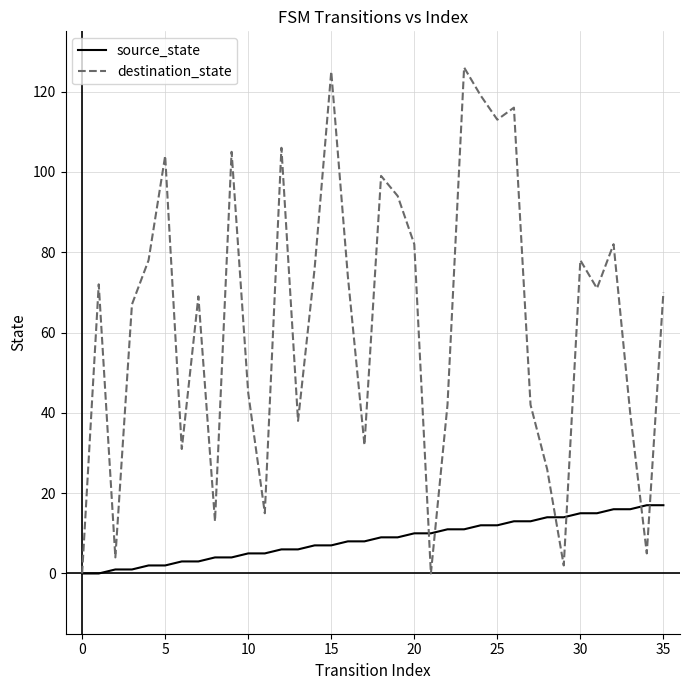

How many interior local valleys does the destination_state series have?

11